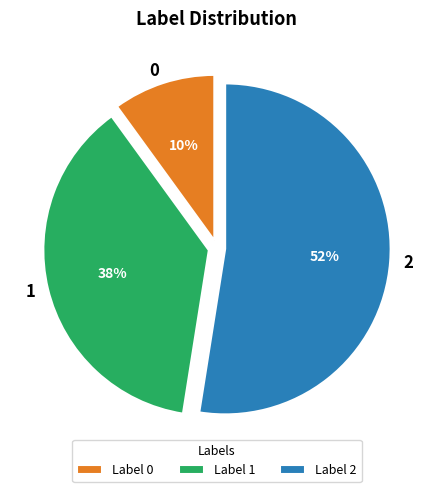

Is the sum of 1 and 0 greater than half?

No